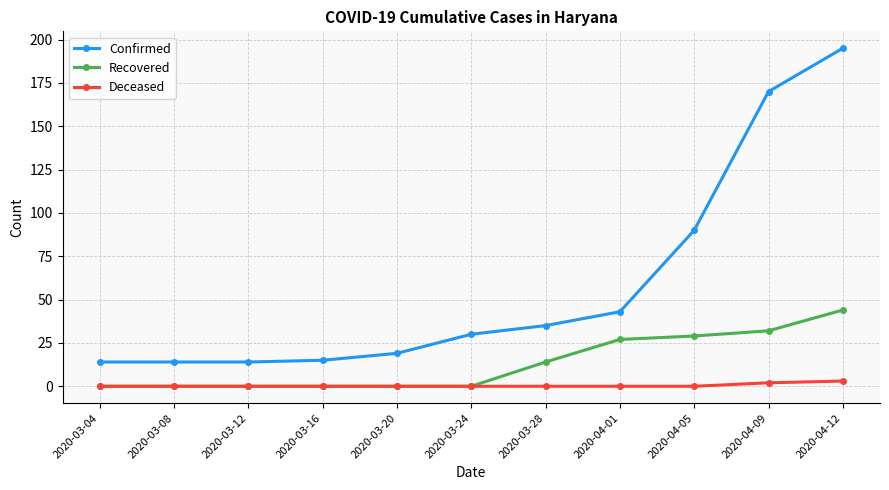

The value of Confirmed at 2020-03-16 is 5. True or false?

False